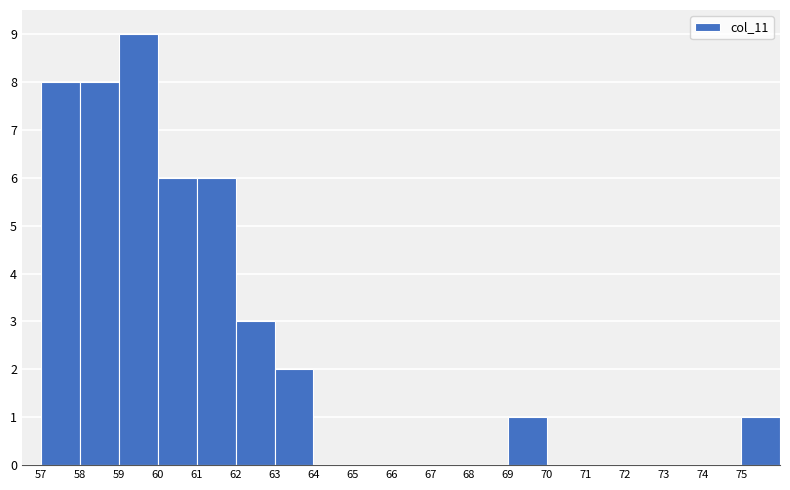

Which range on the x-axis has the tallest bar?

59 to 60